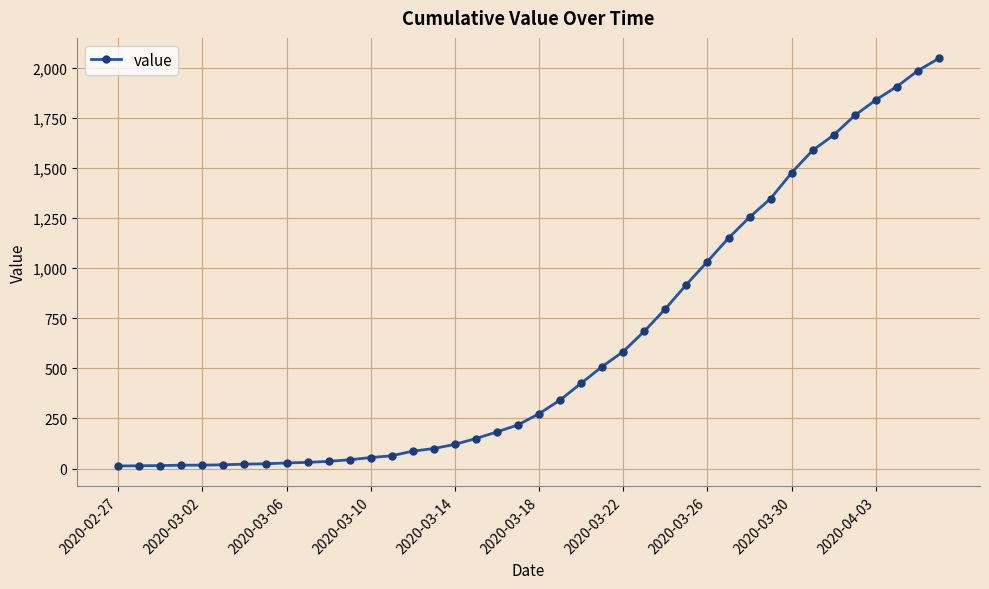

What is the smallest value displayed?

13